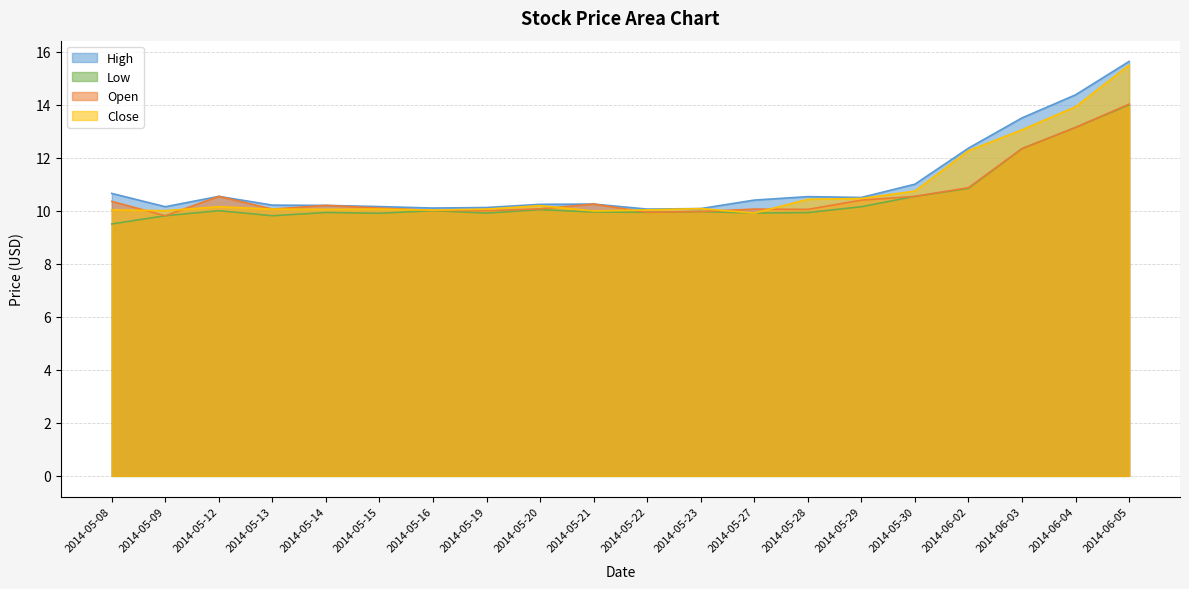

True or false: High has a value of 5.1 at 2014-06-04.

False